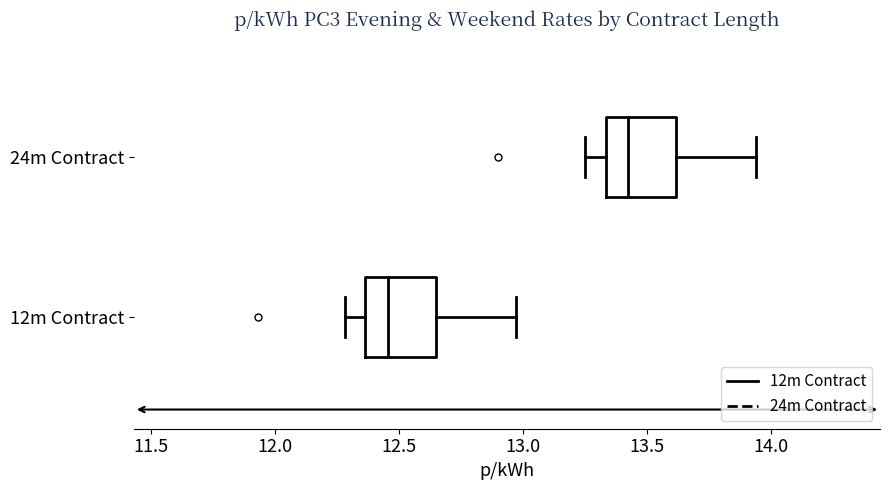

Reading bottom to top, transcribe this box plot: for each box, give where its median line is, the range the box spans, and where its two whiskers end, as read against the x-axis. The values are not printed on the chart, so give them approximately, as read against the axis.

12m Contract: median 12.45, box 12.35 to 12.65, whiskers 12.30 to 12.95
24m Contract: median 13.45, box 13.35 to 13.60, whiskers 13.25 to 13.95